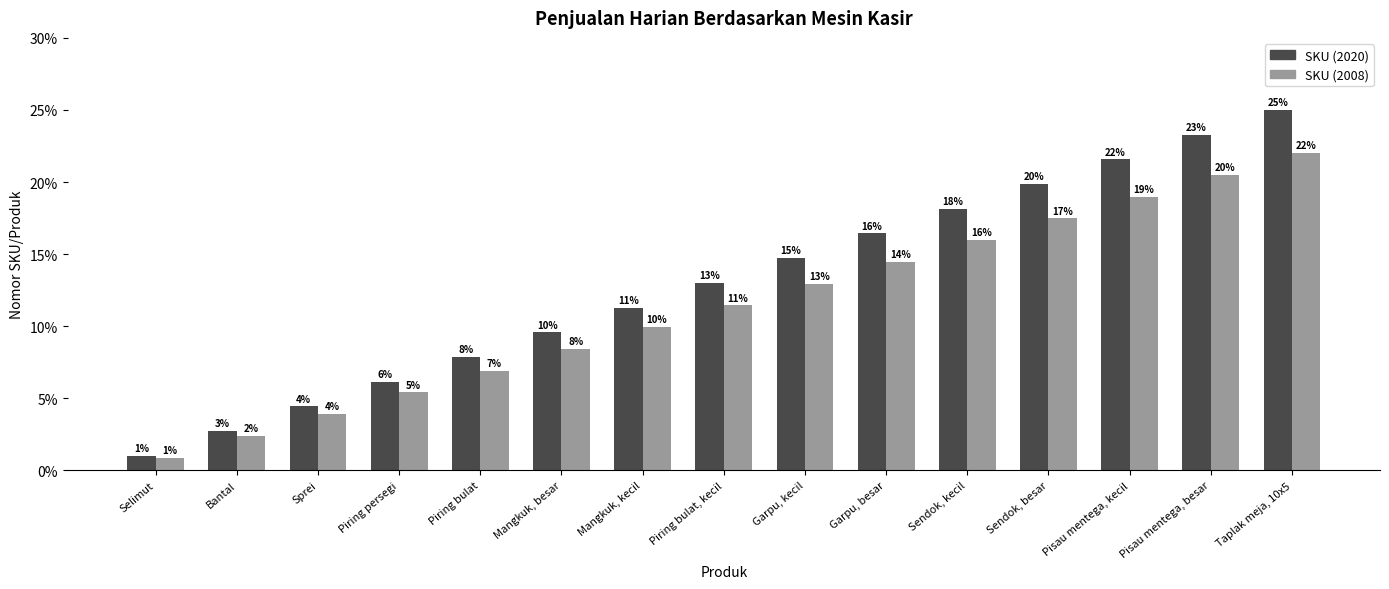

What is the spread (max minus min) of values at Mangkuk, besar?

1.1